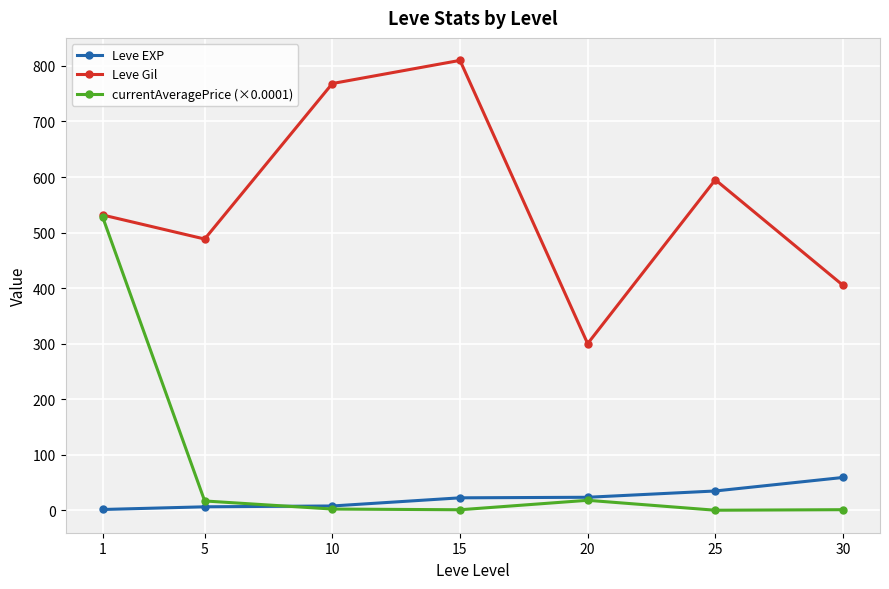

List the series in order of their peak value, lowest first.

Leve EXP, currentAveragePrice (×0.0001), Leve Gil